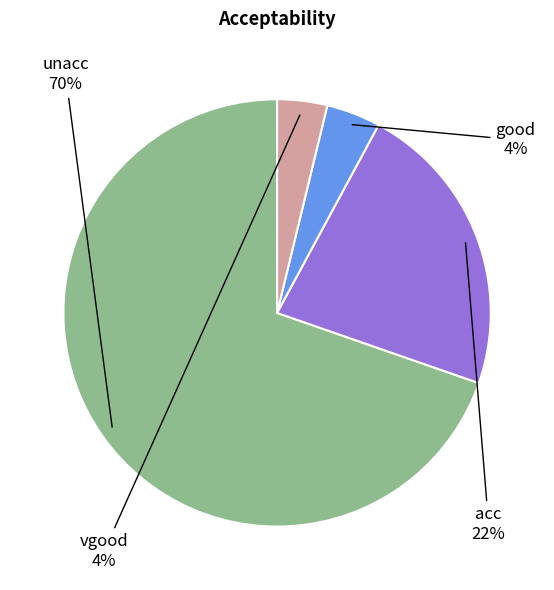

Is there a majority slice in this chart?

Yes